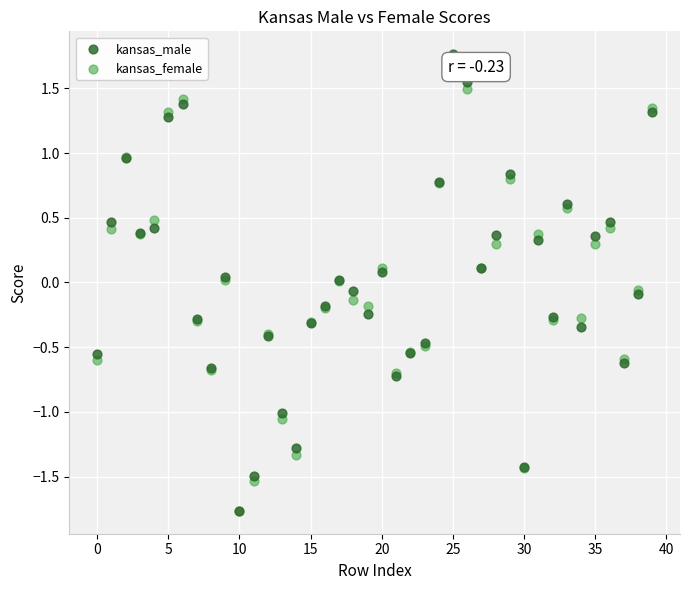

What are all the series names shown in the legend?

kansas_male, kansas_female